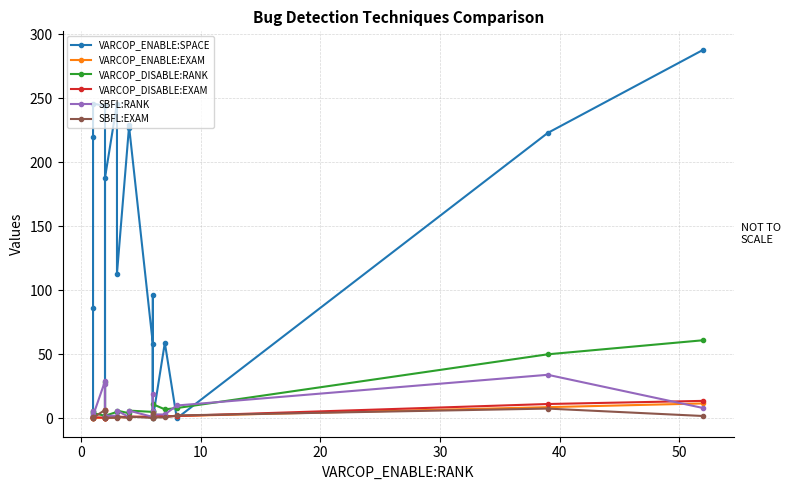

What is the highest value of the VARCOP_DISABLE:RANK series?

61.0